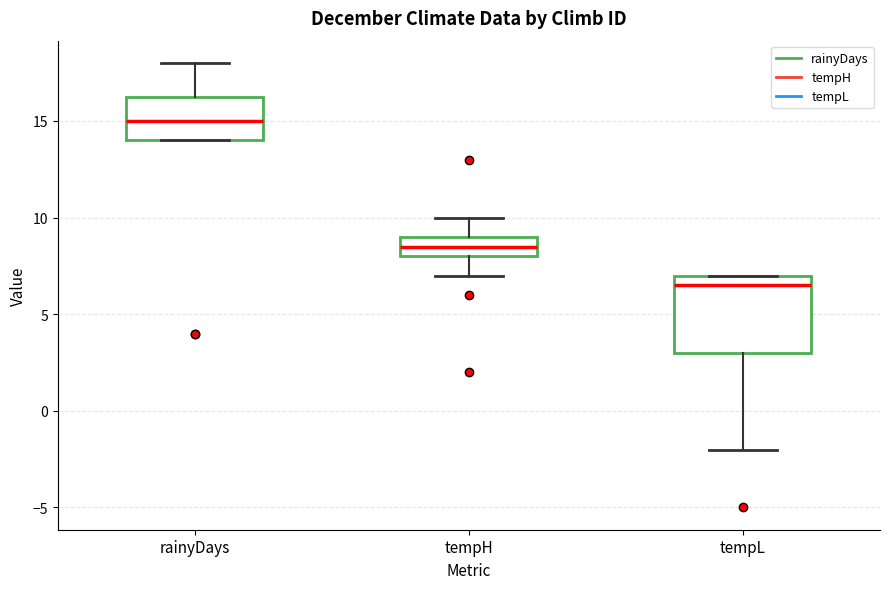

Which box is the tallest, from its lower edge to its upper edge?

tempL